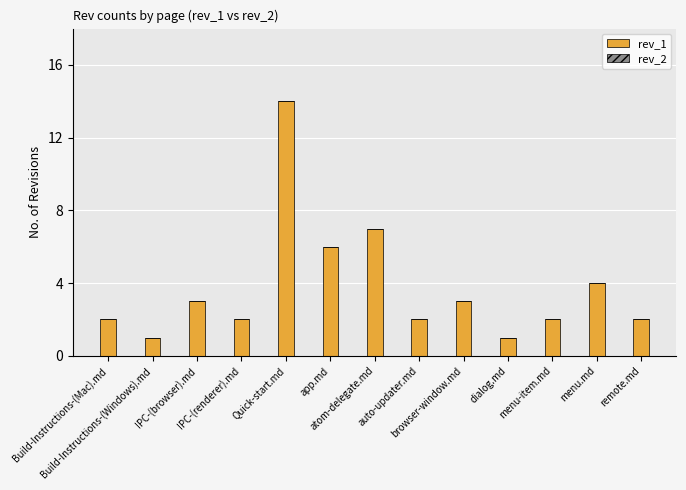

Which has a higher value, remote.md or dialog.md?

remote.md